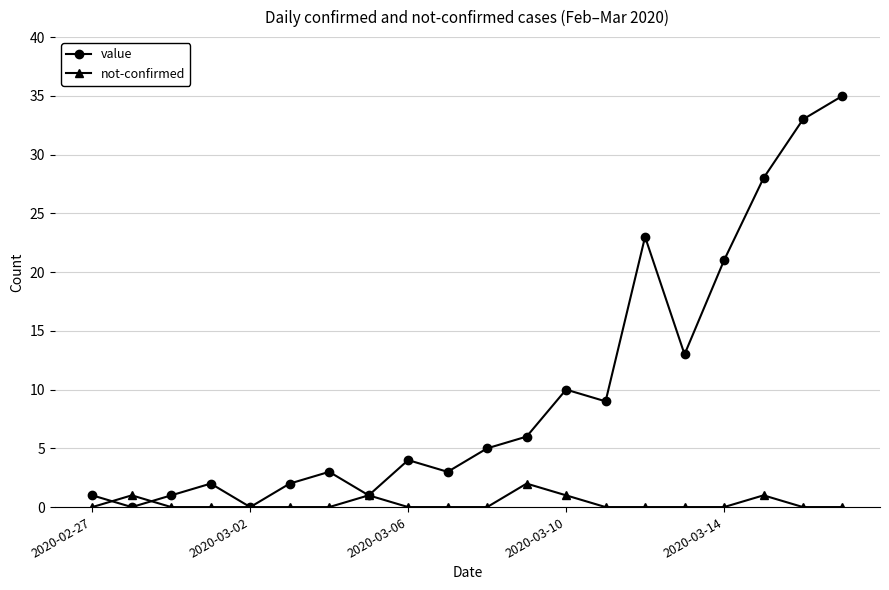

What is the maximum value shown in the chart?

35